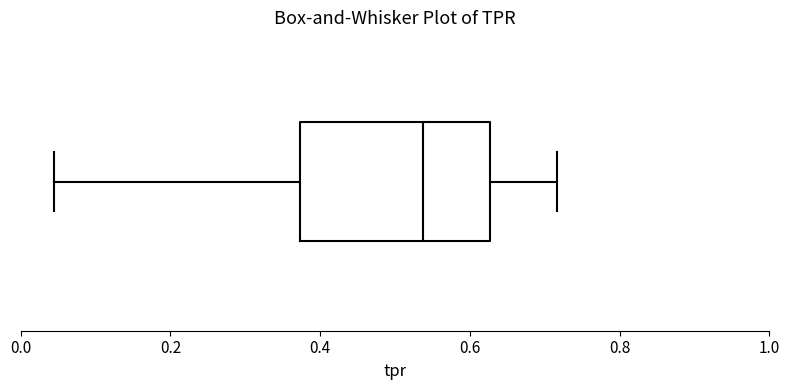

Read this box plot against the x-axis: the position of the median line, the range covered by the box, and the ends of both whiskers. The values are not printed on the chart, so give them approximately, as read against the axis.

median 0.54, box 0.38 to 0.62, whiskers 0.04 to 0.72